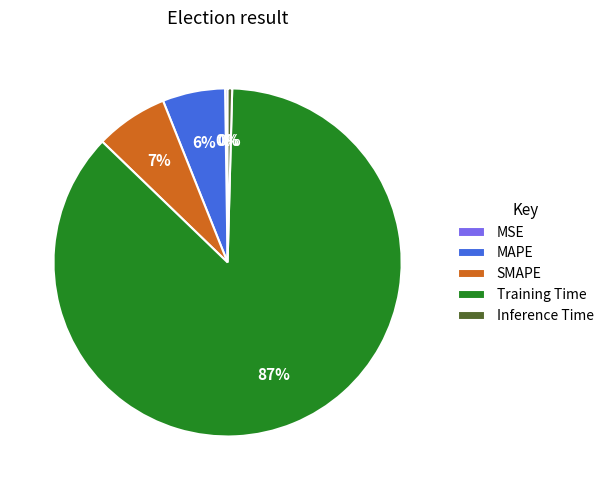

Is it true that Inference Time is 9% of the pie?

False